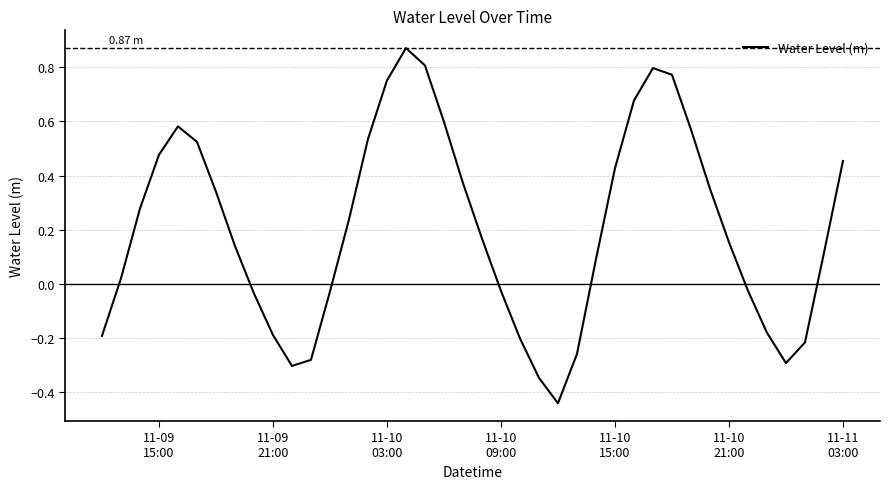

What is the difference between the maximum and minimum values?

1.3